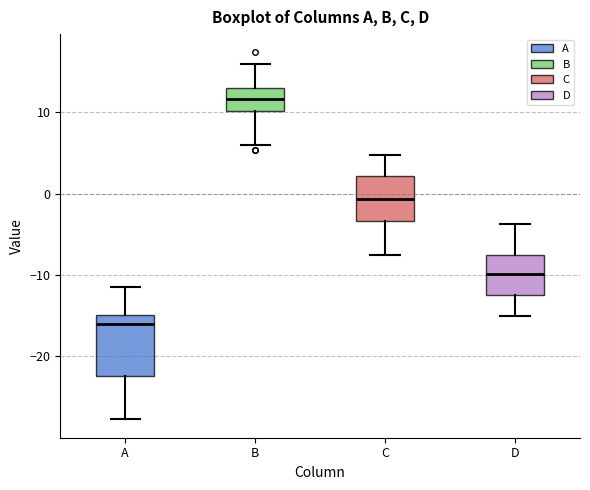

Where does the lower whisker of the box for D end on the y-axis? The values are not printed on the chart, so give them approximately, as read against the axis.

-15